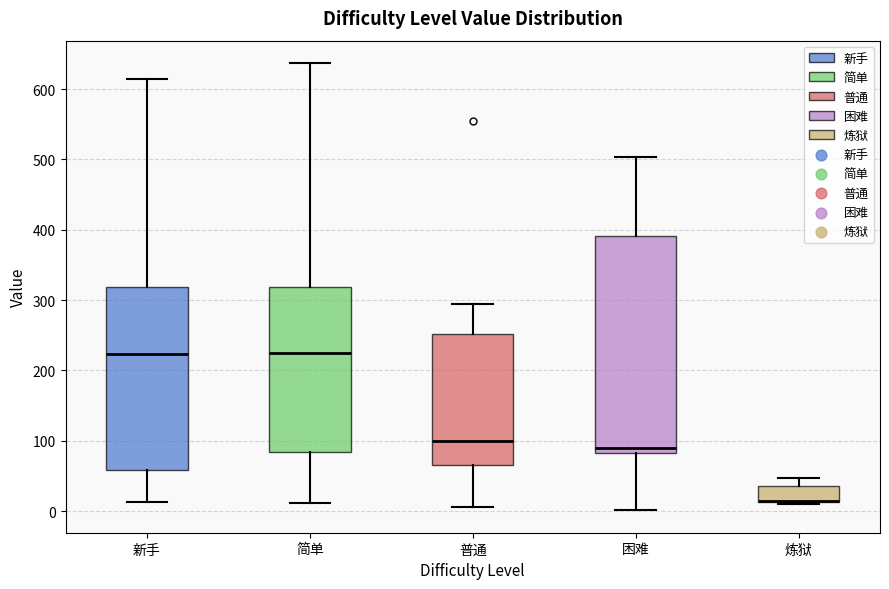

Reading left to right, transcribe this box plot: for each box, give where its median line is, the range the box spans, and where its two whiskers end, as read against the y-axis. The values are not printed on the chart, so give them approximately, as read against the axis.

新手: median 220, box 60 to 320, whiskers 10 to 610
简单: median 230, box 80 to 320, whiskers 10 to 640
普通: median 100, box 70 to 250, whiskers 10 to 300
困难: median 90, box 80 to 390, whiskers 0 to 500
炼狱: median 10 (drawn on the box's lower edge), box 10 to 40, whiskers 10 (just below the box's lower edge) to 50